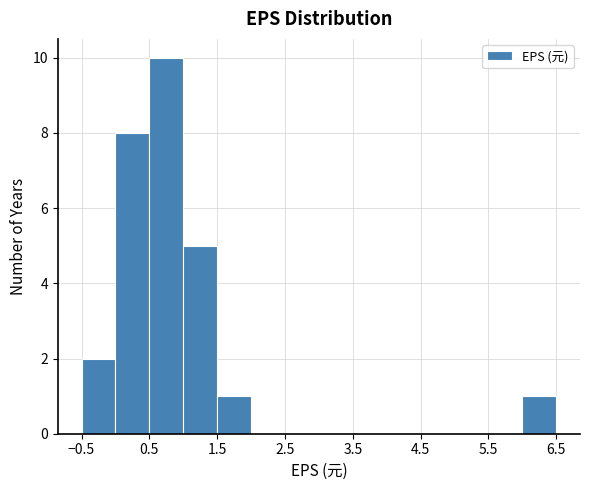

Reading left to right, list every bar in this chart as the range it spans on the x-axis followed by its height. The values are not printed on the chart, so give them approximately, as read against the axis.

-0.5 to 0.0: 2
0.0 to 0.5: 8
0.5 to 1.0: 10
1.0 to 1.5: 5
1.5 to 2.0: 1
2.0 to 2.5: 0
2.5 to 3.0: 0
3.0 to 3.5: 0
3.5 to 4.0: 0
4.0 to 4.5: 0
4.5 to 5.0: 0
5.0 to 5.5: 0
5.5 to 6.0: 0
6.0 to 6.5: 1